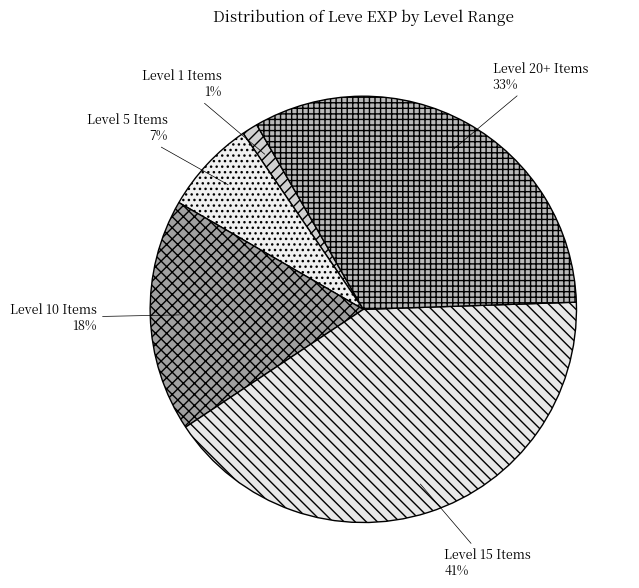

To the nearest percent, what is the difference between the largest and smallest slice percentages?

40%